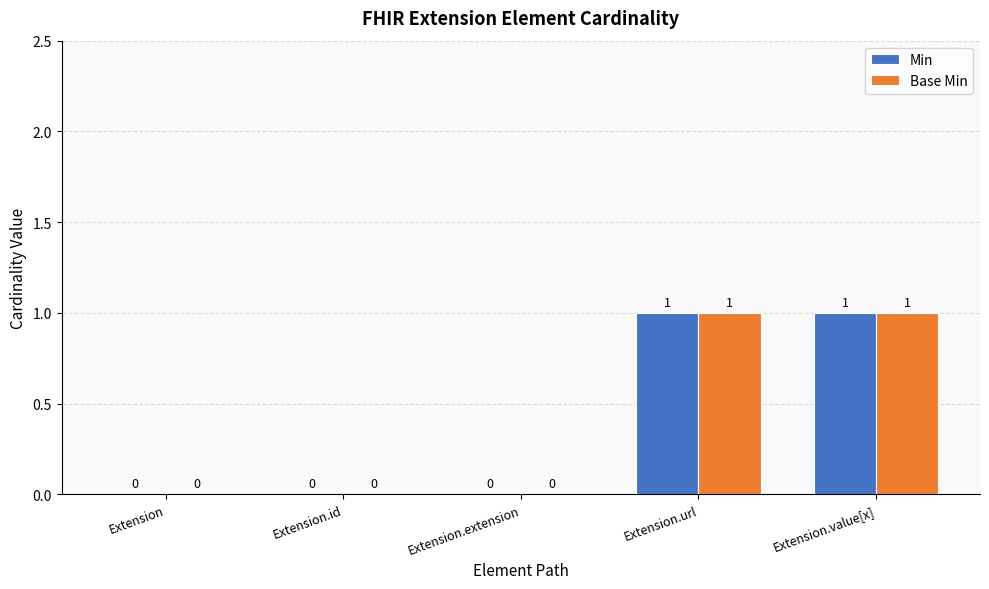

True or false: Min has a value of 0 at Extension.value[x].

False